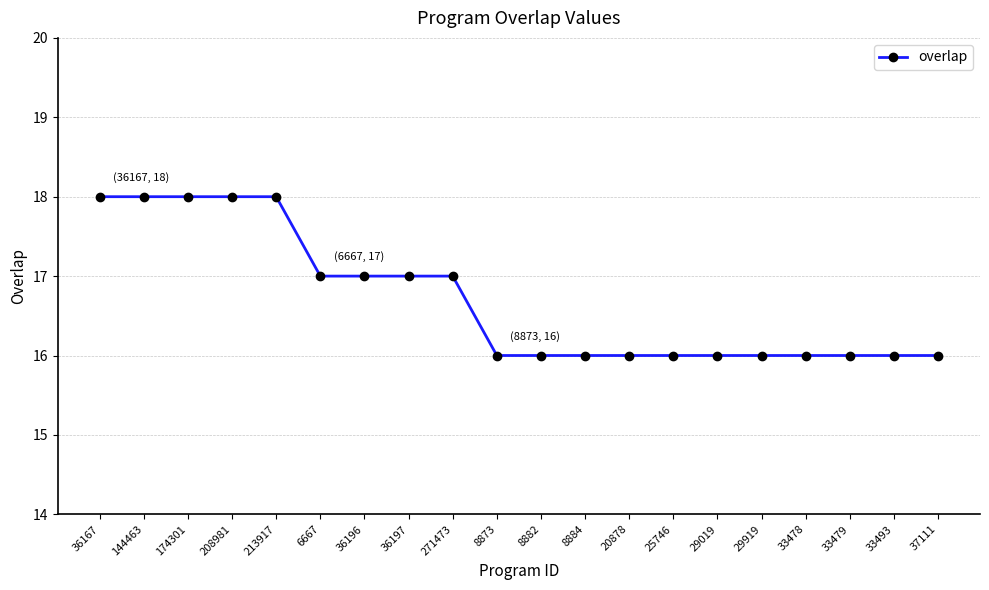

What is the ratio of the value at 8882 to the value at 36197?

0.9